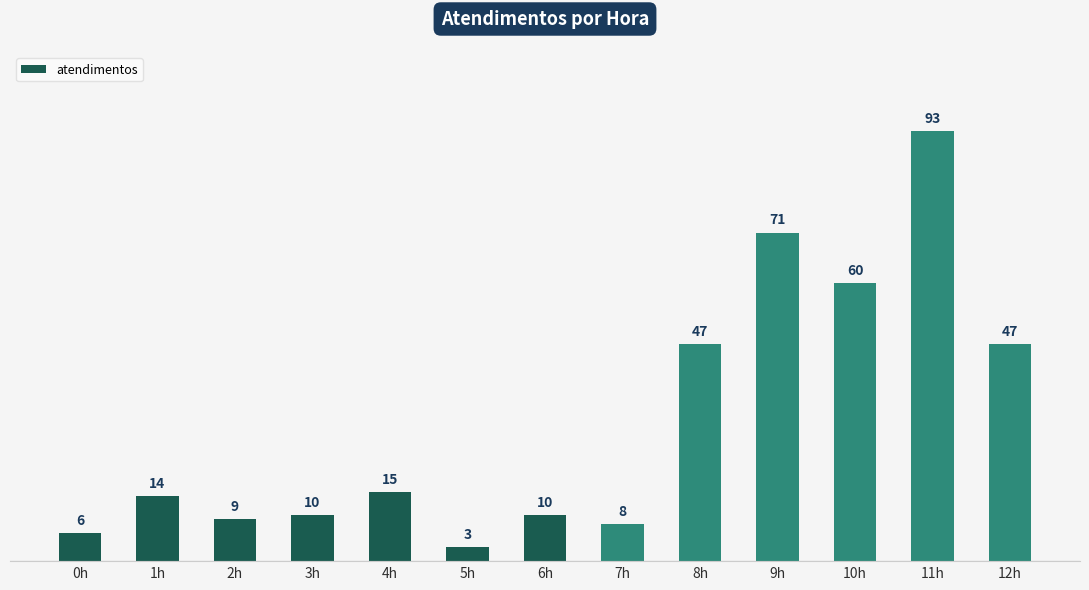

What value does the data have at 9h, to the nearest 10?

70